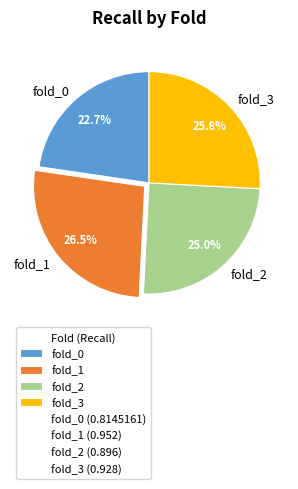

Is it true that fold_2 is 18% of the pie?

False